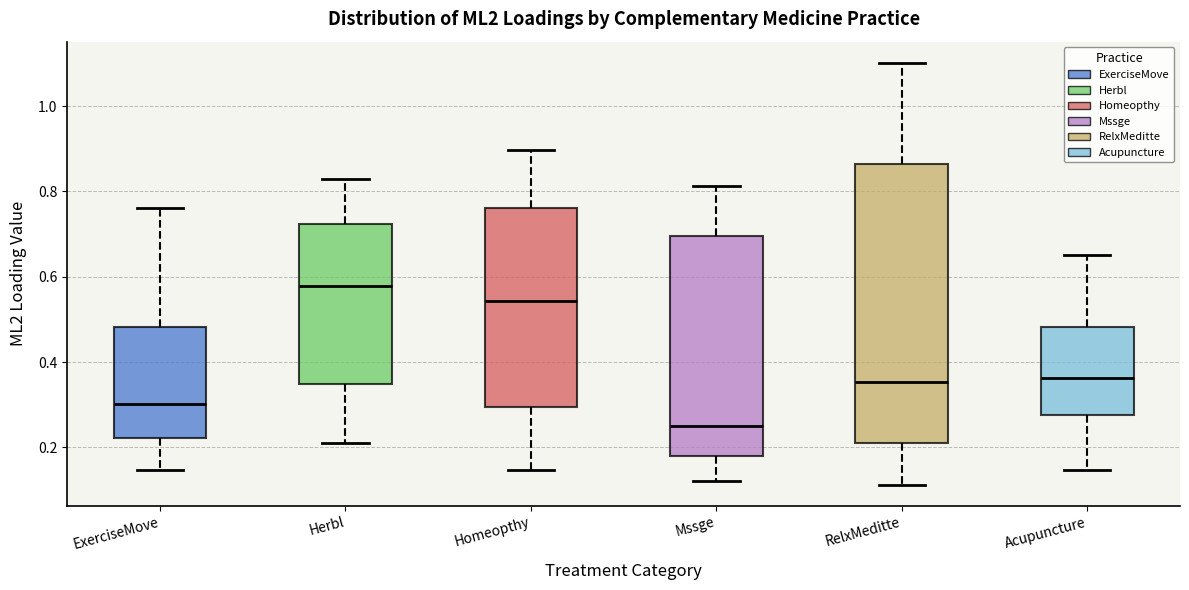

Reading left to right, transcribe this box plot: for each box, give where its median line is, the range the box spans, and where its two whiskers end, as read against the y-axis. The values are not printed on the chart, so give them approximately, as read against the axis.

ExerciseMove: median 0.30, box 0.22 to 0.48, whiskers 0.14 to 0.76
Herbl: median 0.58, box 0.34 to 0.72, whiskers 0.20 to 0.82
Homeopthy: median 0.54, box 0.30 to 0.76, whiskers 0.14 to 0.90
Mssge: median 0.26, box 0.18 to 0.70, whiskers 0.12 to 0.82
RelxMeditte: median 0.36, box 0.20 to 0.86, whiskers 0.12 to 1.10
Acupuncture: median 0.36, box 0.28 to 0.48, whiskers 0.14 to 0.66